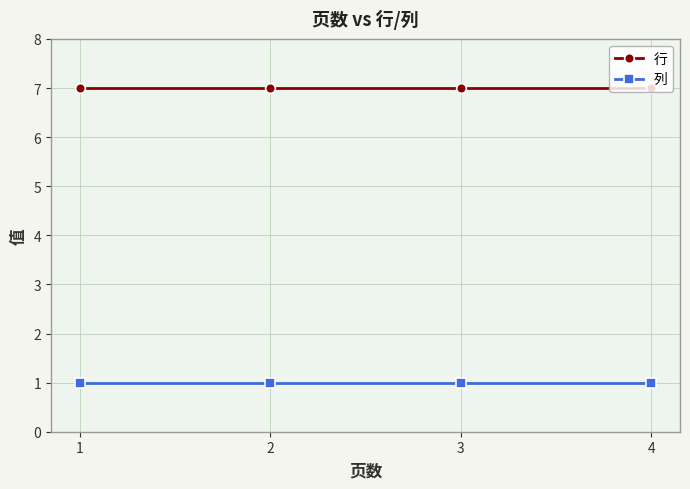

True or false: 列 and 行 intersect in this chart.

False